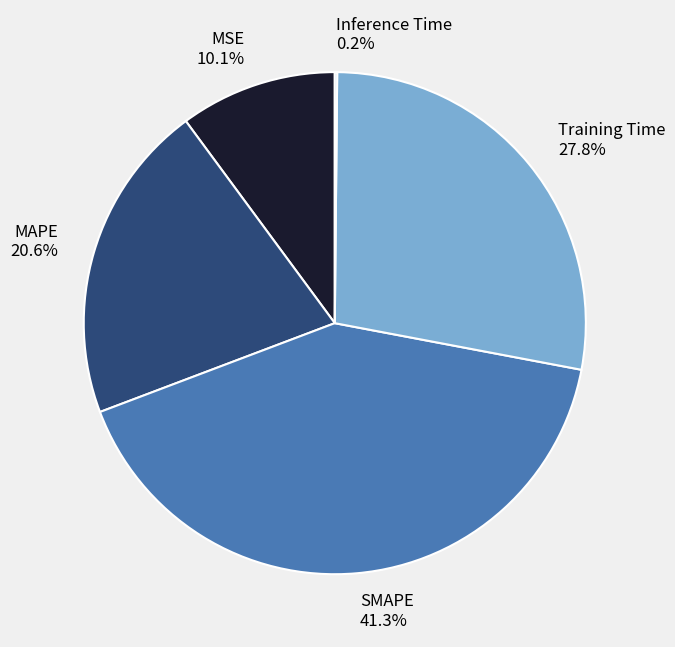

What is the largest slice in the pie chart?

SMAPE